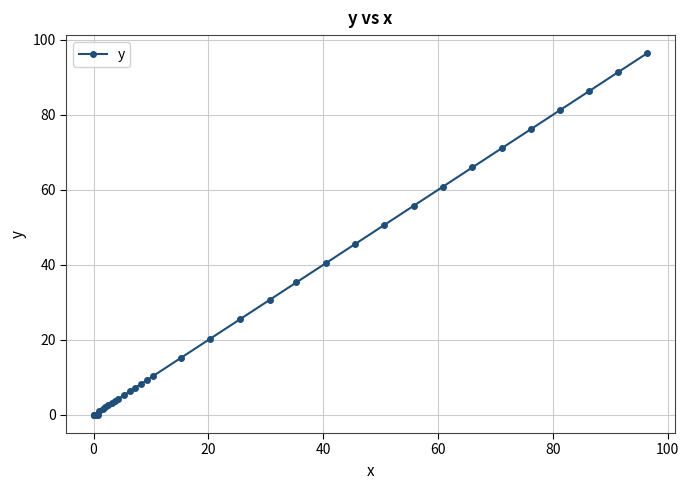

What is the difference between the maximum and minimum values?

96.4